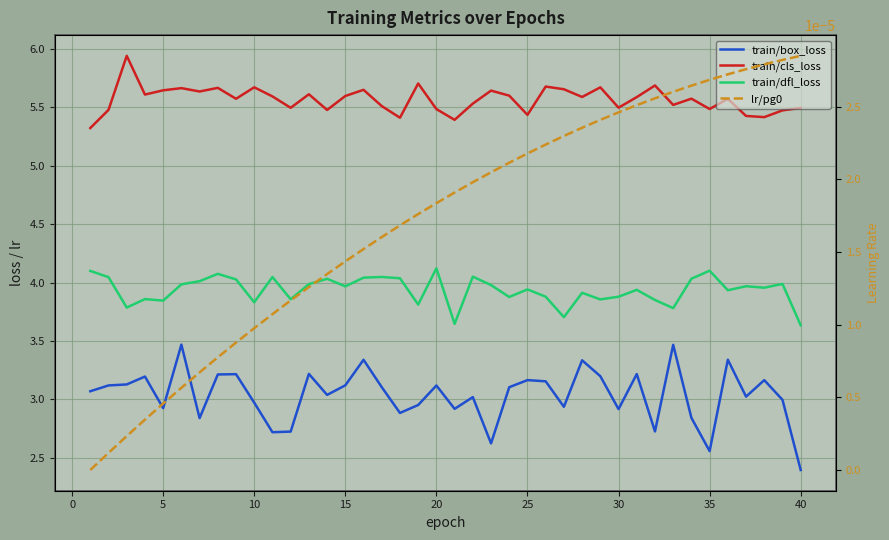

Is this an area chart (filled region under the line)?

No